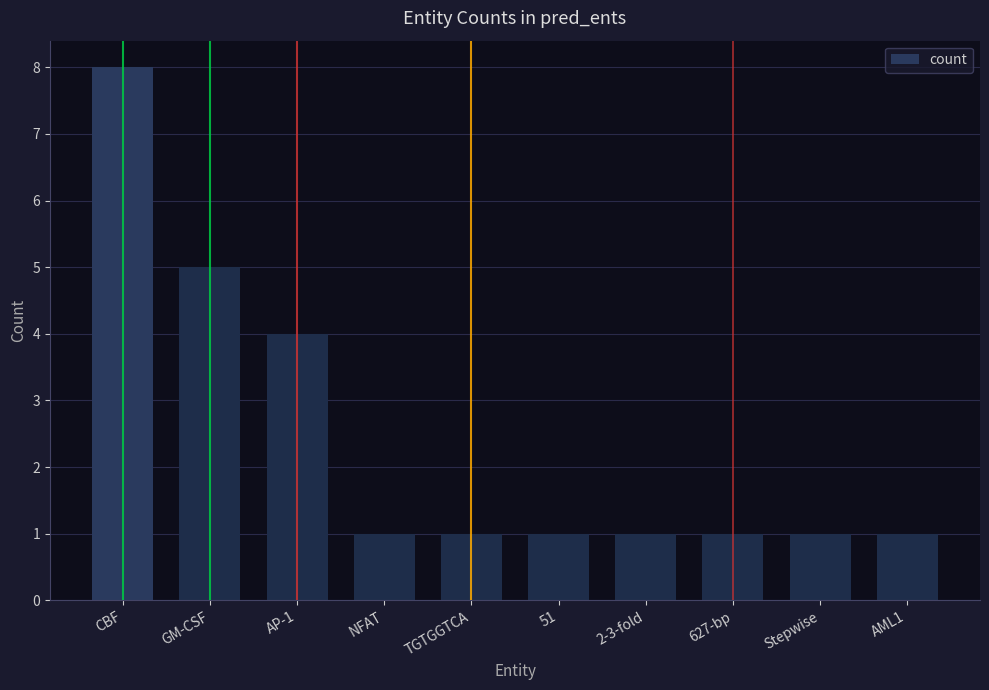

Reading left to right, transcribe all the data shown in this chart.

8	5	4	1	1	1	1	1	1	1